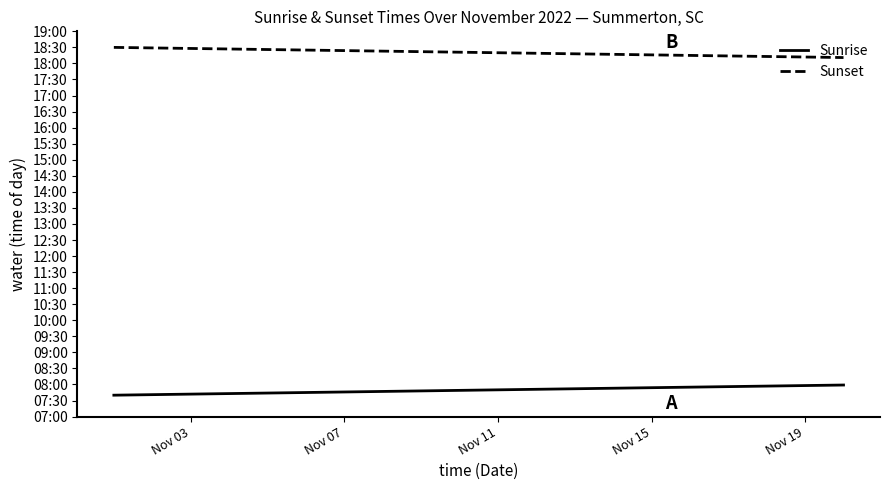

True or false: Sunset and Sunrise intersect in this chart.

False